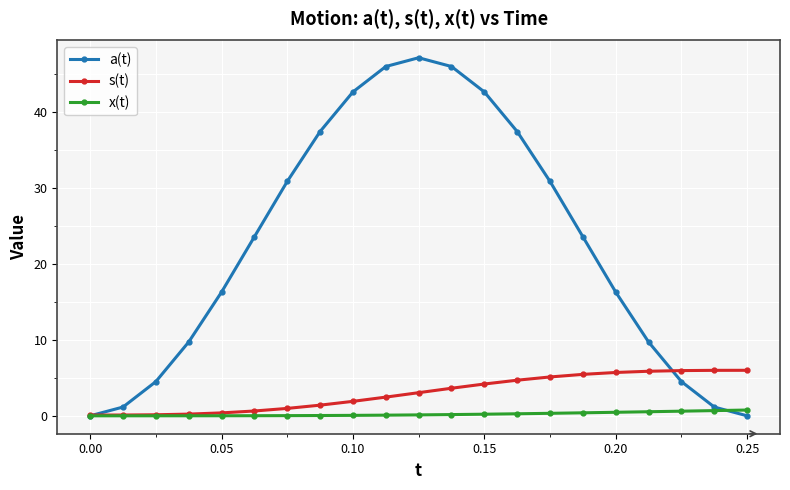

Which series has the widest spread of values?

a(t)